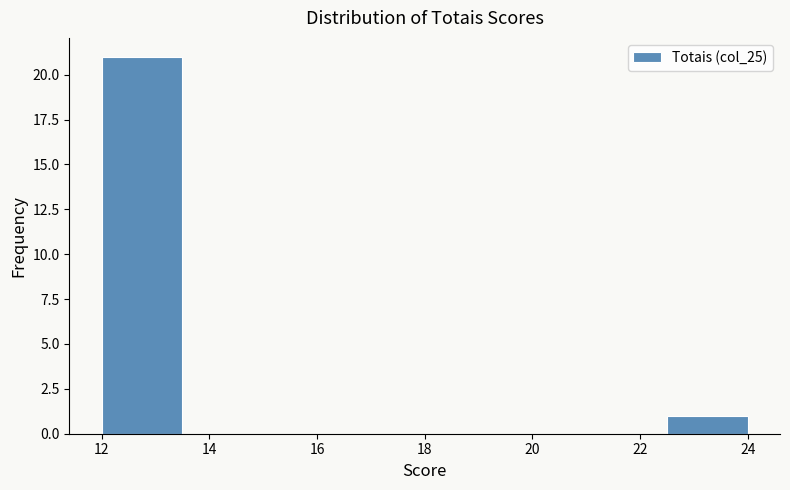

Over which range of the x-axis is the bar tallest?

12.0 to 13.5